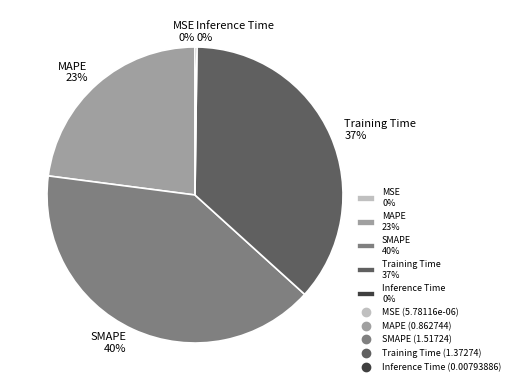

Which slice is the largest?

SMAPE